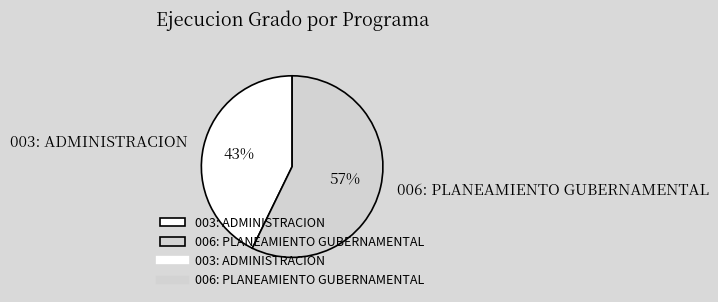

Is 003: ADMINISTRACION the majority of the pie?

No